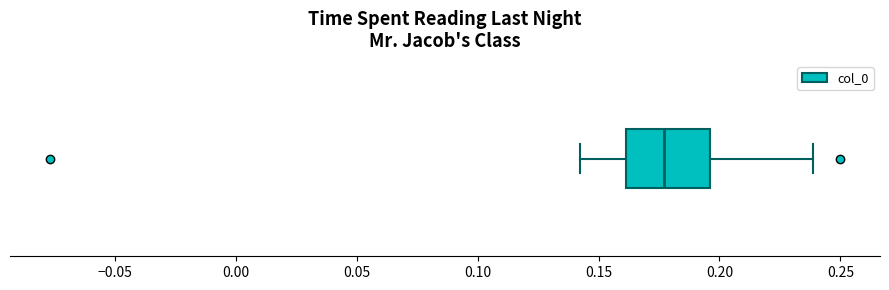

Transcribe this box plot: give where the median line is, the range the box spans, and where the two whiskers end, as read against the x-axis. The values are not printed on the chart, so give them approximately, as read against the axis.

median 0.175, box 0.160 to 0.195, whiskers 0.140 to 0.240